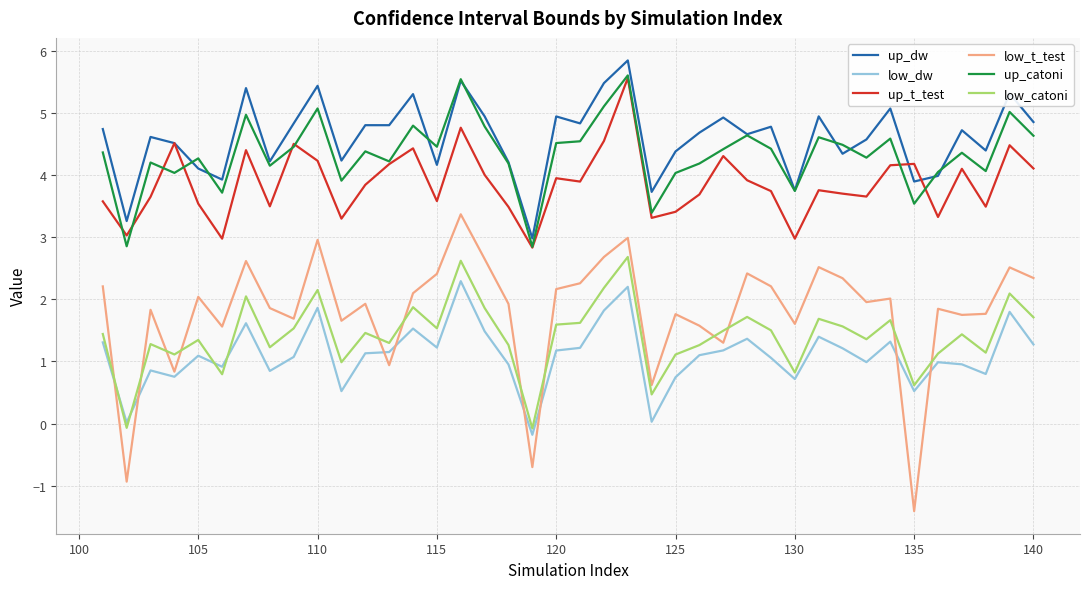

Which series has the largest total across all categories?

up_dw